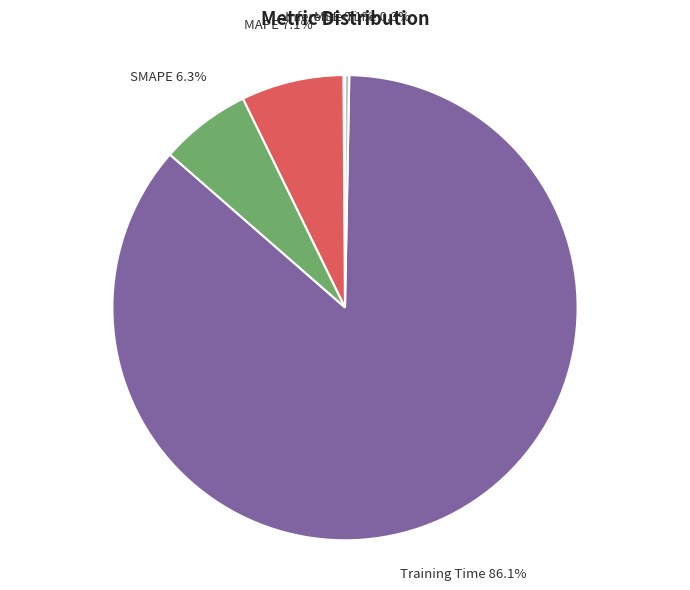

What is the largest slice in the pie chart?

Training Time